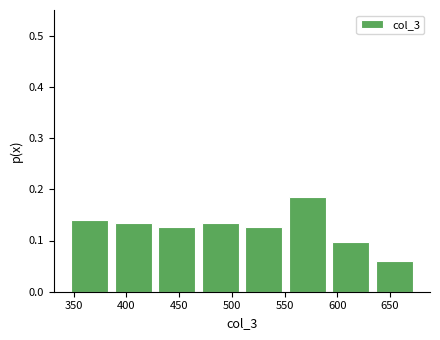

Over which range of the x-axis is the bar tallest?

550 to 590